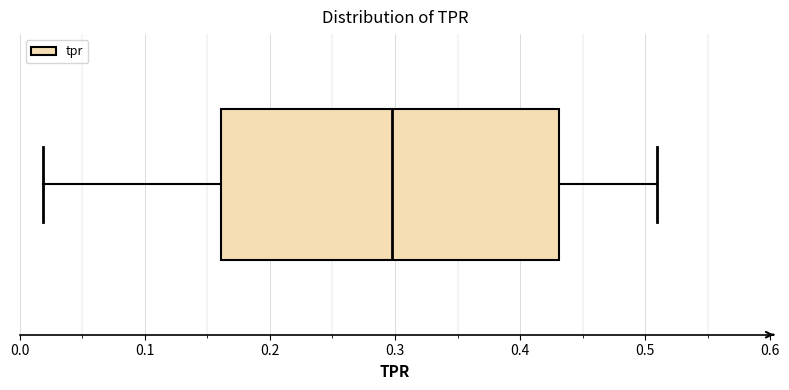

Transcribe this box plot: give where the median line is, the range the box spans, and where the two whiskers end, as read against the x-axis. The values are not printed on the chart, so give them approximately, as read against the axis.

median 0.30, box 0.16 to 0.43, whiskers 0.02 to 0.51